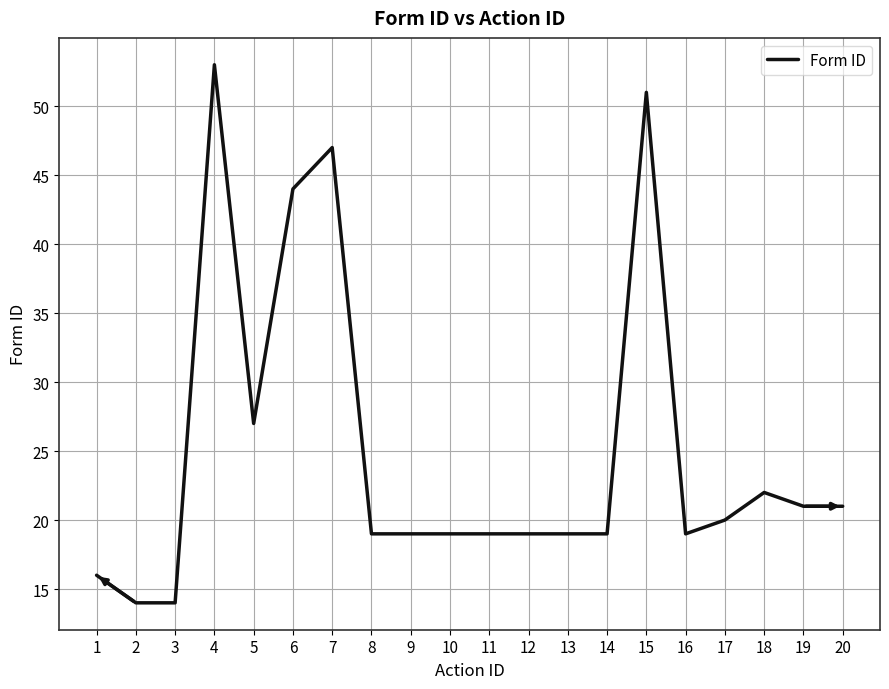

Reading left to right, list all the values displayed in this chart.

1=16	2=14	3=14	4=53	5=27	6=44	7=47	8=19	9=19	10=19	11=19	12=19	13=19	14=19	15=51	16=19	17=20	18=22	19=21	20=21